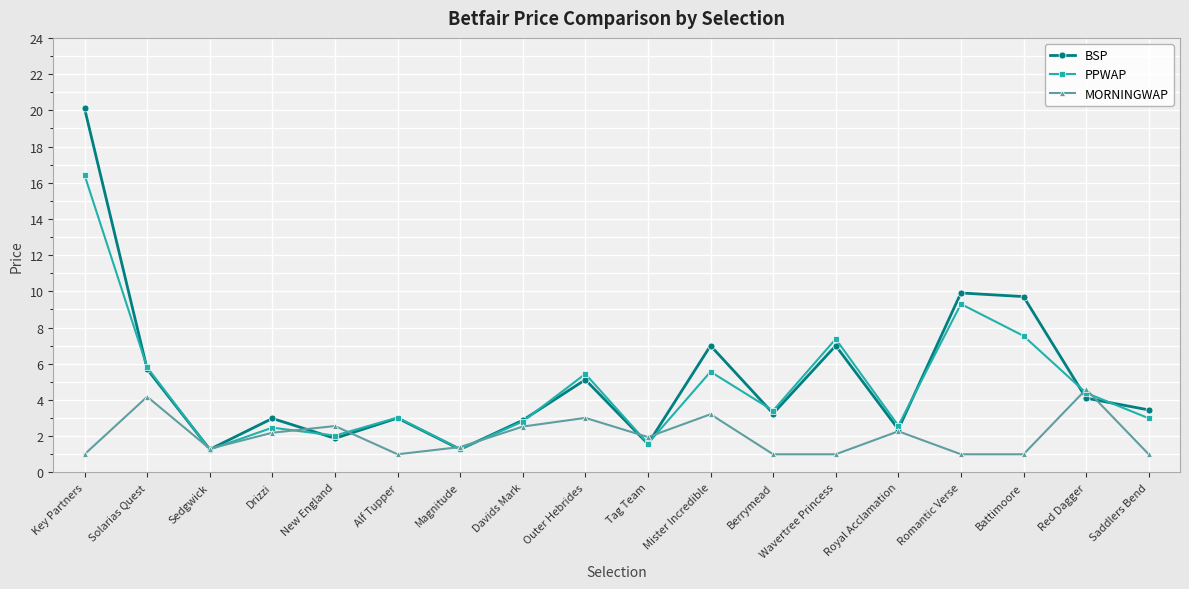

At which category is the sum across all series the highest?

Key Partners